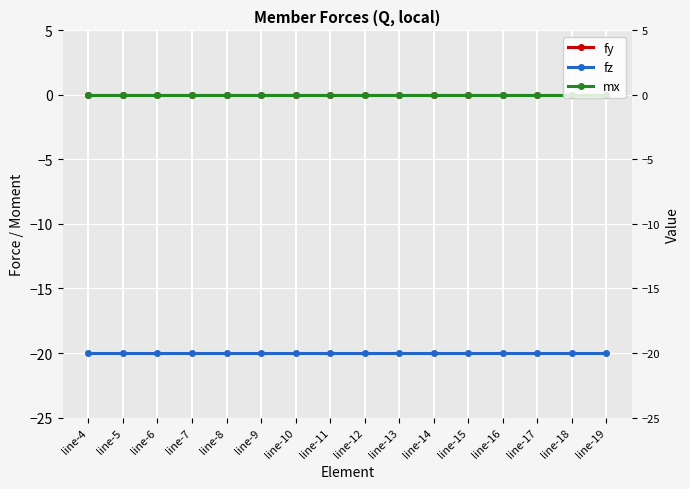

What is the value of the fz point at the 8th from the left?

-20